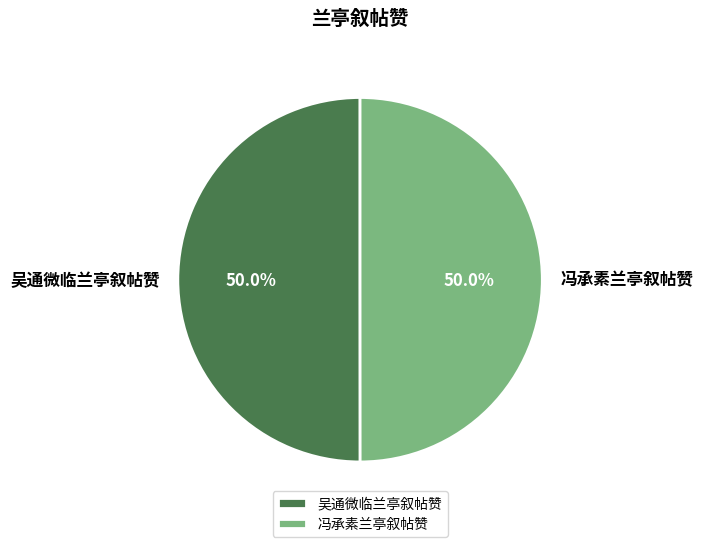

To the nearest percent, what is the average slice percentage?

50%